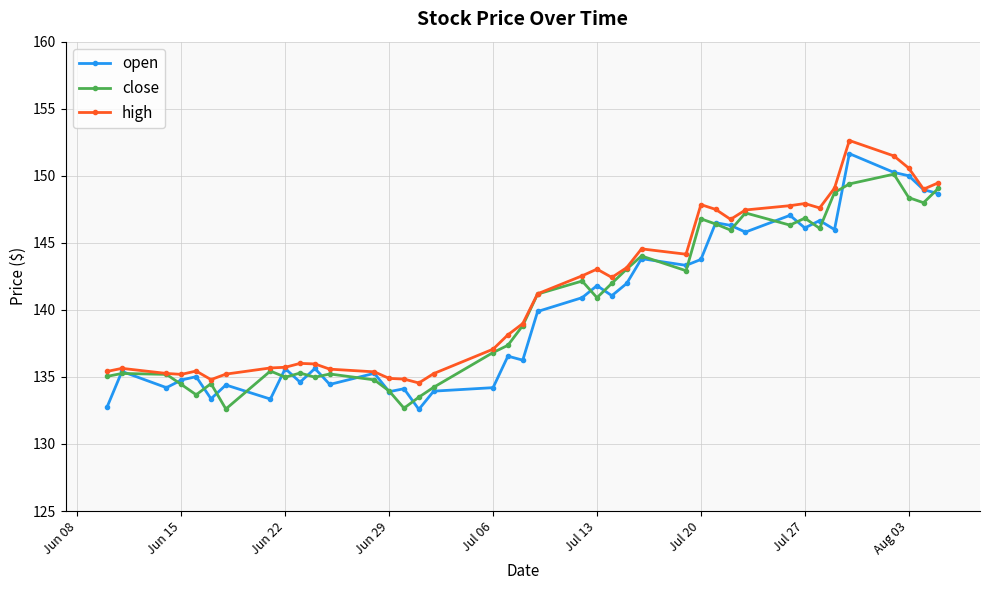

How many data points in high are above 141?

20